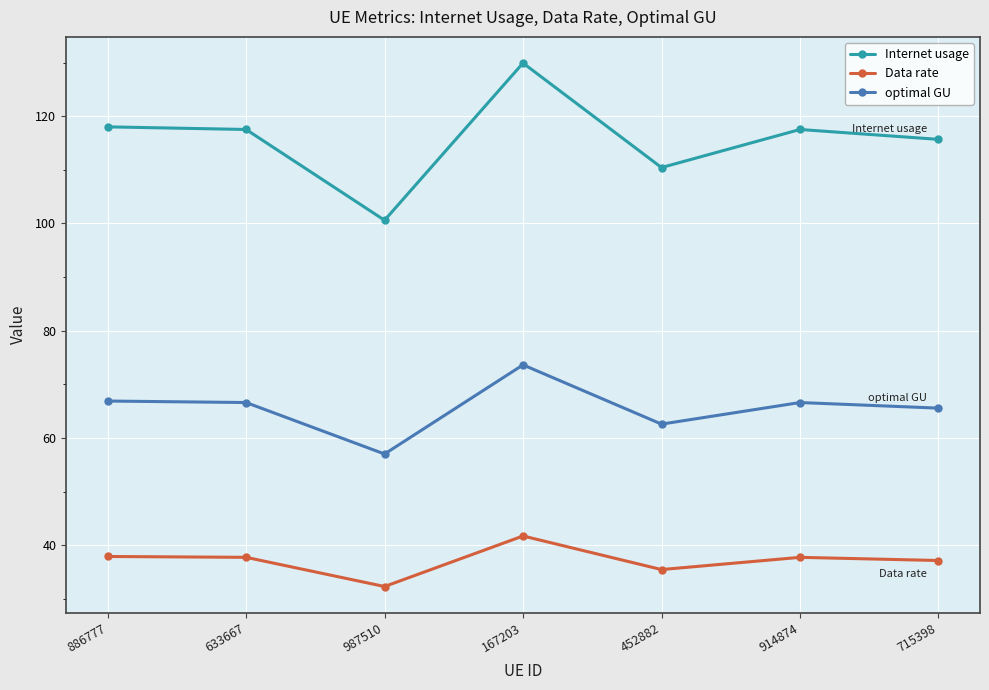

What is the minimum value for Data rate?

32.3